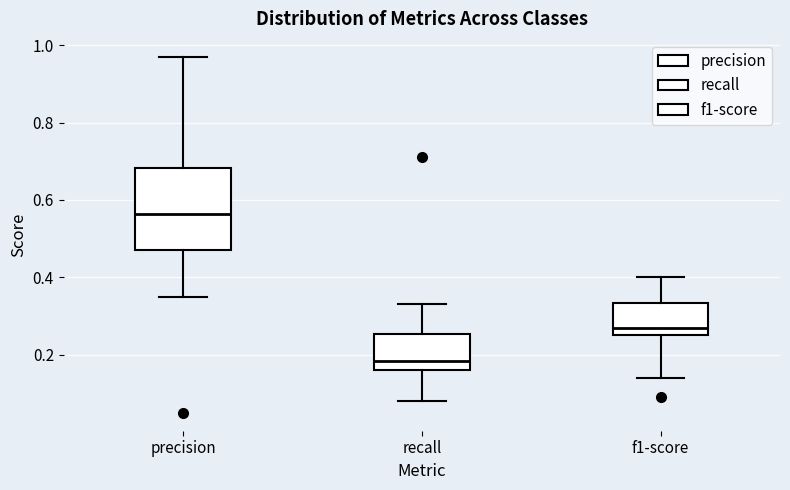

Reading left to right, read every box against the y-axis: the position of its median line, the range the box covers, and the ends of its whiskers. The values are not printed on the chart, so give them approximately, as read against the axis.

precision: median 0.56, box 0.48 to 0.68, whiskers 0.36 to 0.98
recall: median 0.18, box 0.16 to 0.26, whiskers 0.08 to 0.34
f1-score: median 0.28, box 0.26 to 0.34, whiskers 0.14 to 0.40